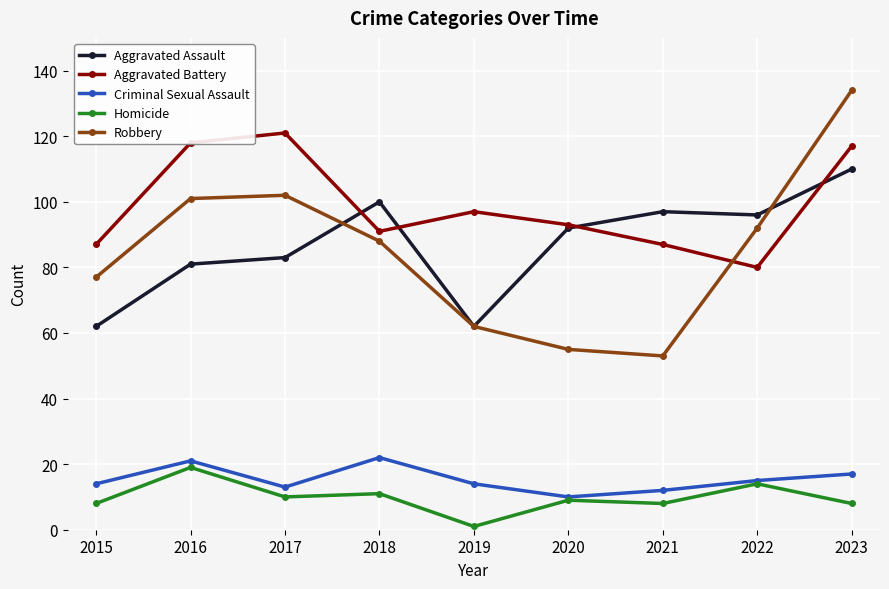

What is the highest value of the Criminal Sexual Assault series?

22